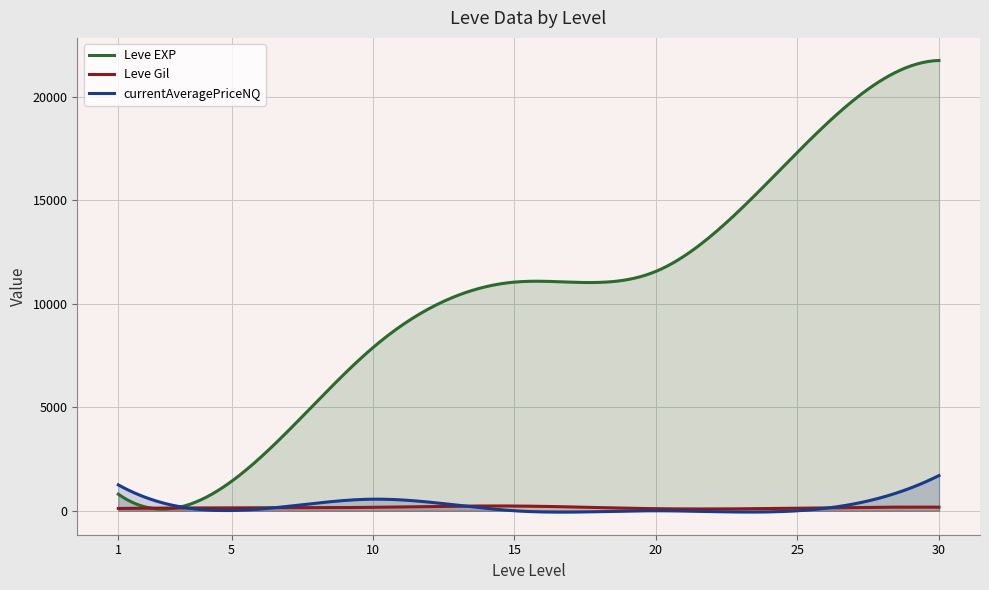

Which series changed the most between 1 and 15?

Leve EXP